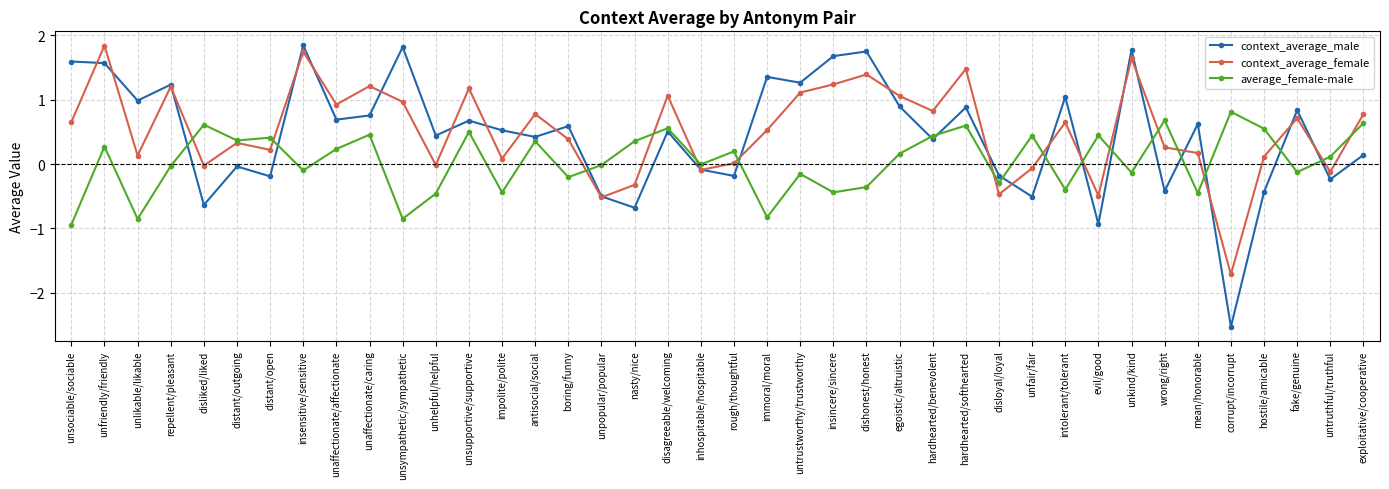

What is the maximum value for context_average_female?

1.8